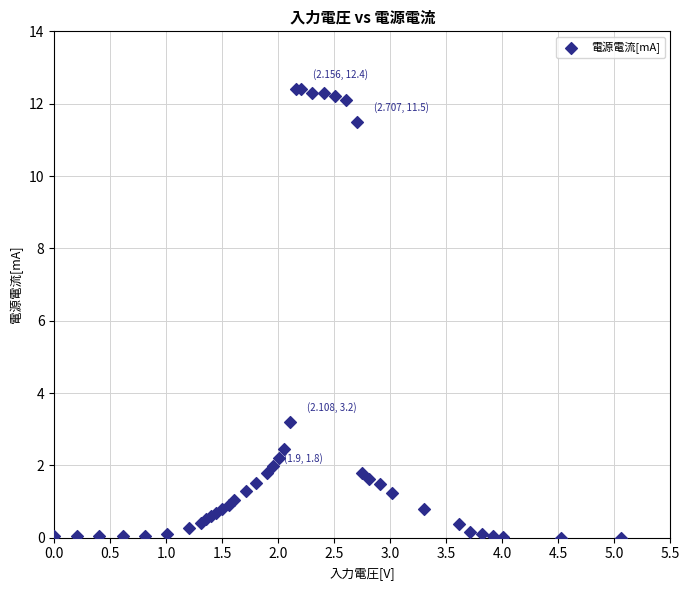

What Y value in the scatter plot is closest to 6?

3.2